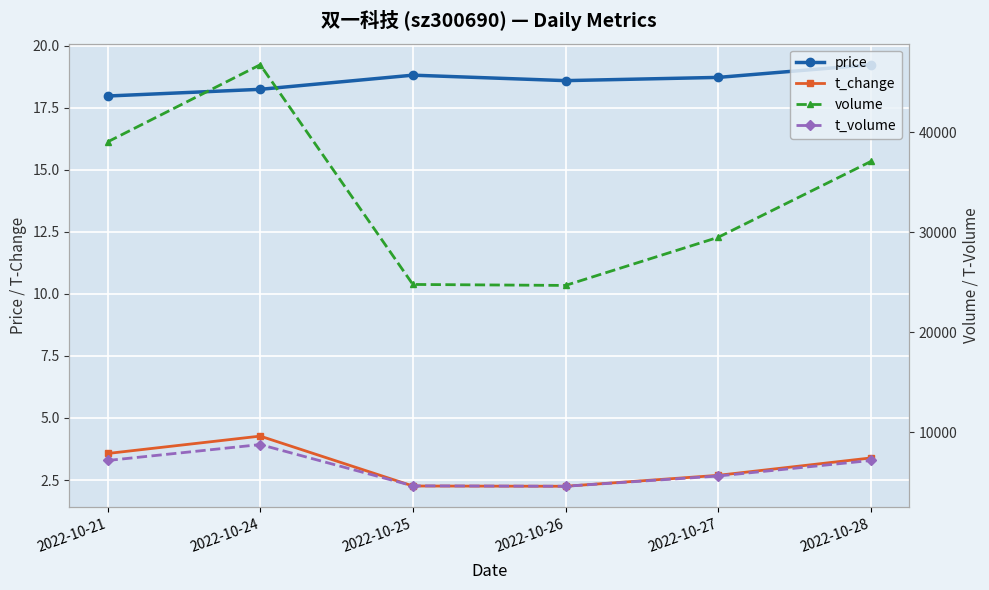

True or false: t_volume and price intersect in this chart.

False